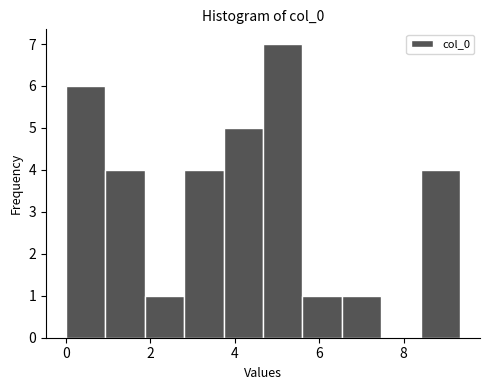

Reading left to right, list every bar in this chart as the range it spans on the x-axis followed by its height. Neither the bar edges nor the heights are printed on the chart, so give them approximately, as read against the axes.

0.0 to 1.0: 6
1.0 to 1.8: 4
1.8 to 2.8: 1
2.8 to 3.8: 4
3.8 to 4.6: 5
4.6 to 5.6: 7
5.6 to 6.6: 1
6.6 to 7.4: 1
7.4 to 8.4: 0
8.4 to 9.4: 4